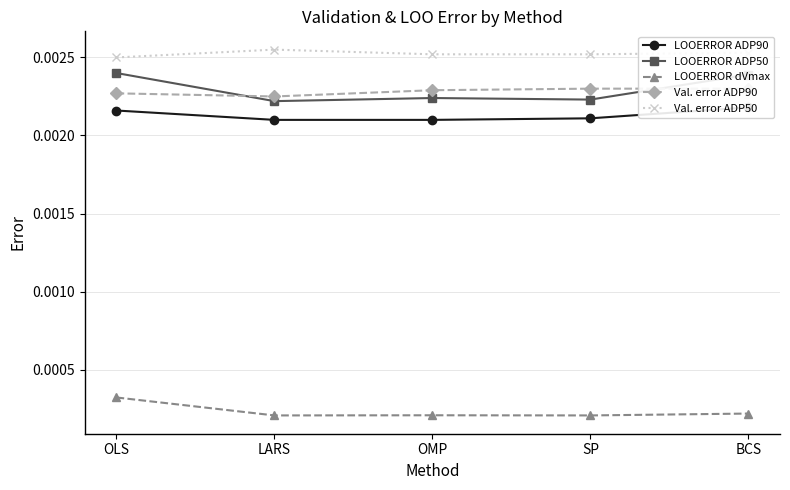

How many lines are shown in the chart?

5